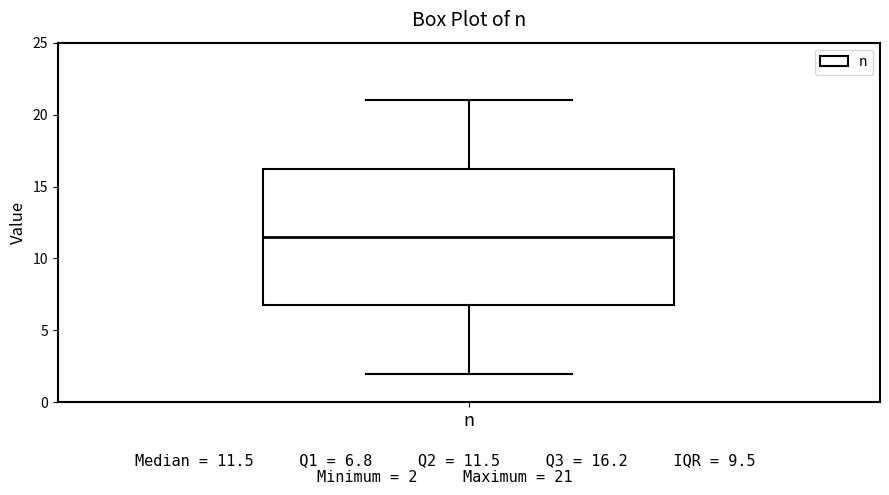

Where is the upper edge of the box for n on the y-axis? The values are not printed on the chart, so give them approximately, as read against the axis.

16.5